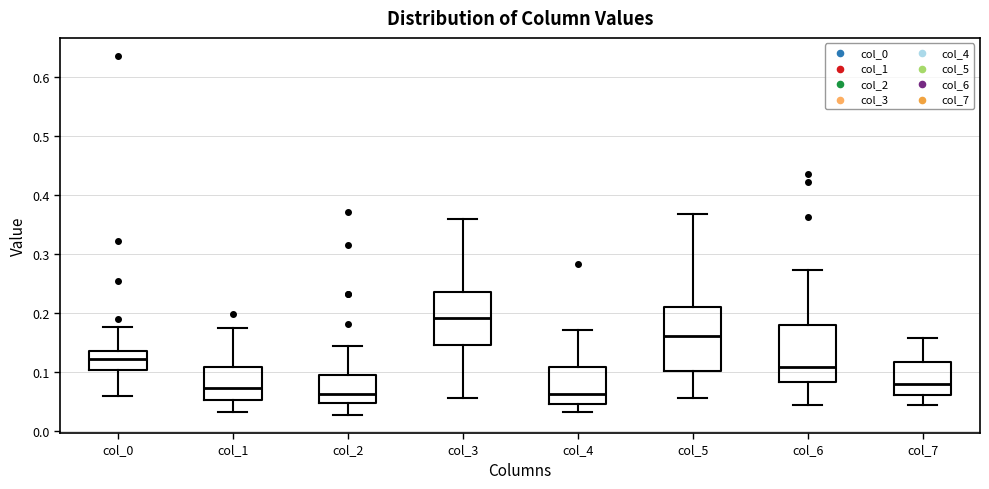

Comparing the boxes themselves (not the whiskers), which one is the tallest?

col_5